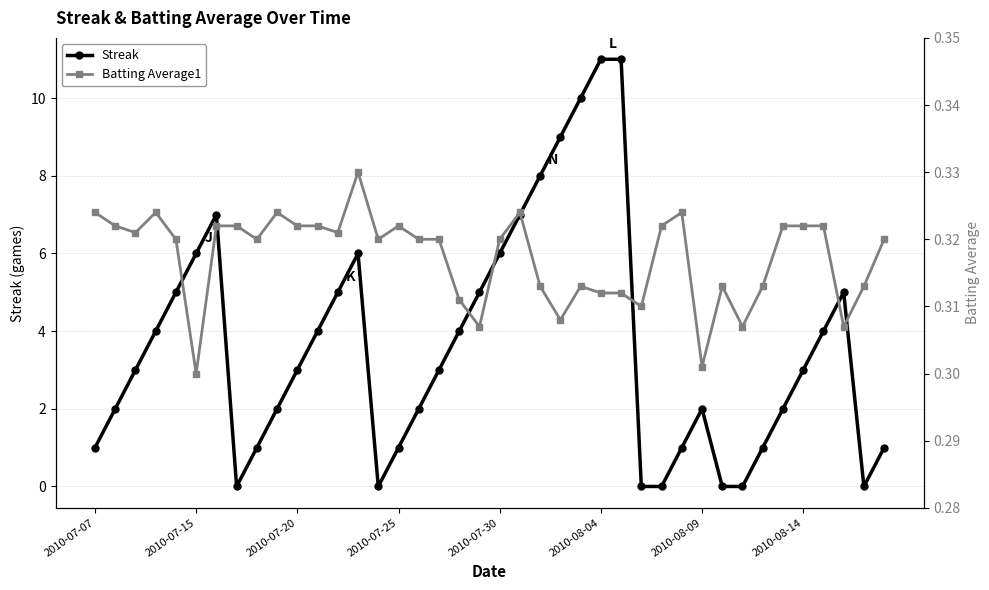

True or false: Streak has a value of 4 at 2010-07-15.

False